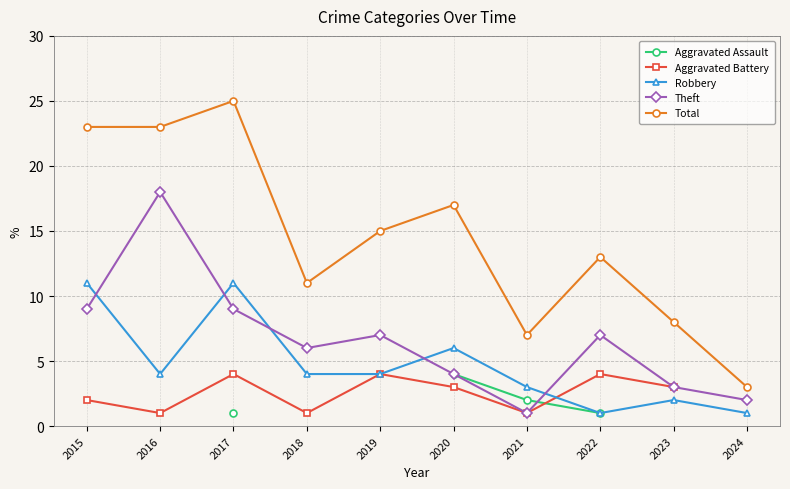

True or false: Robbery and Aggravated Battery intersect in this chart.

True